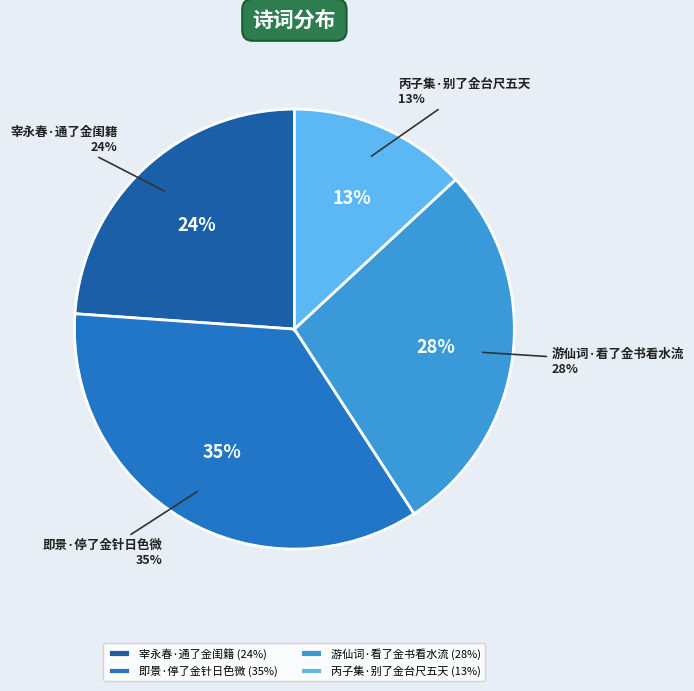

Is the sum of 丙子集·别了金台尺五天 and 游仙词·看了金书看水流 greater than half?

No